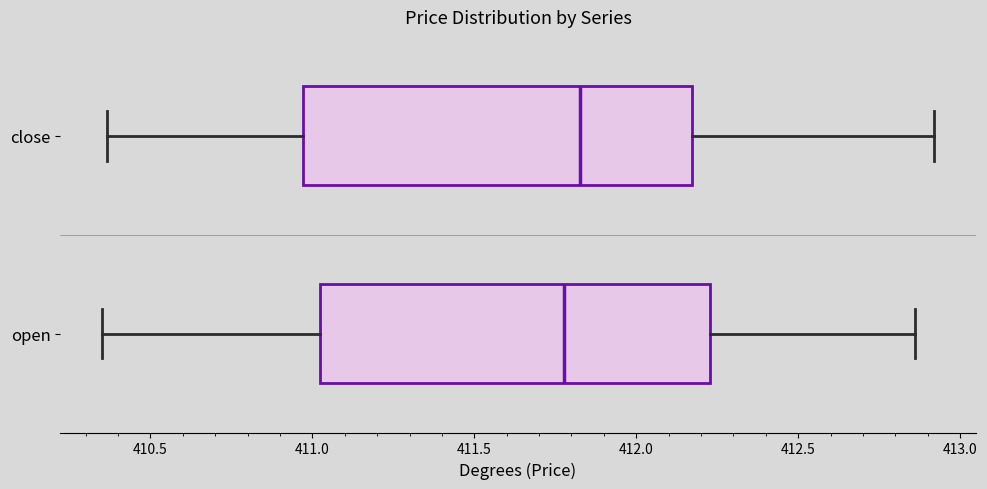

Reading bottom to top, read every box against the x-axis: the position of its median line, the range the box covers, and the ends of its whiskers. The values are not printed on the chart, so give them approximately, as read against the axis.

open: median 411.80, box 411.05 to 412.25, whiskers 410.35 to 412.85
close: median 411.85, box 410.95 to 412.15, whiskers 410.35 to 412.90